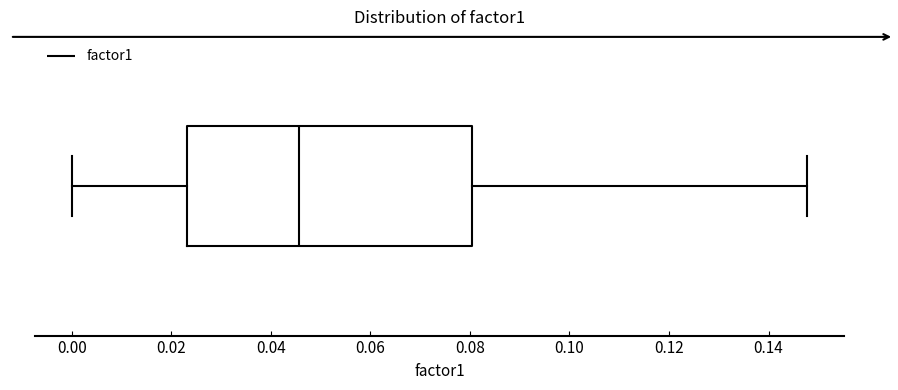

Where is the left edge of the box on the x-axis? The values are not printed on the chart, so give them approximately, as read against the axis.

0.024